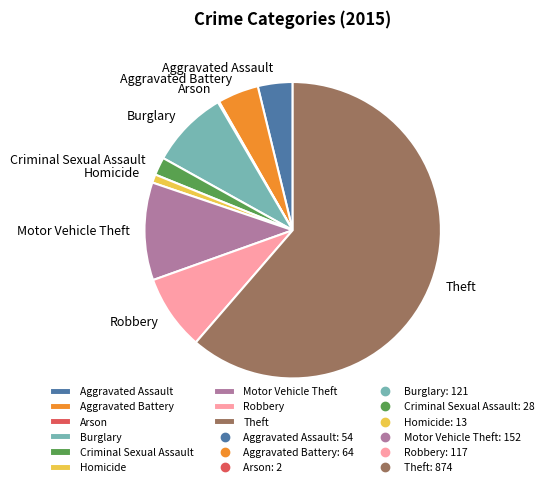

What is the ratio of the value at Aggravated Battery to the value at Robbery?

0.5